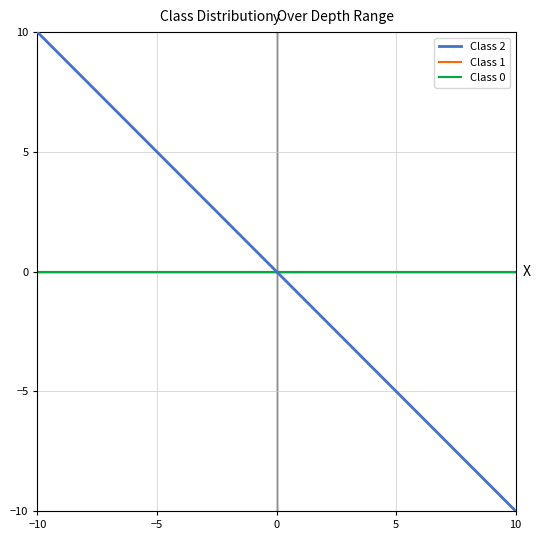

At how many categories does at least one series exceed 7?

3